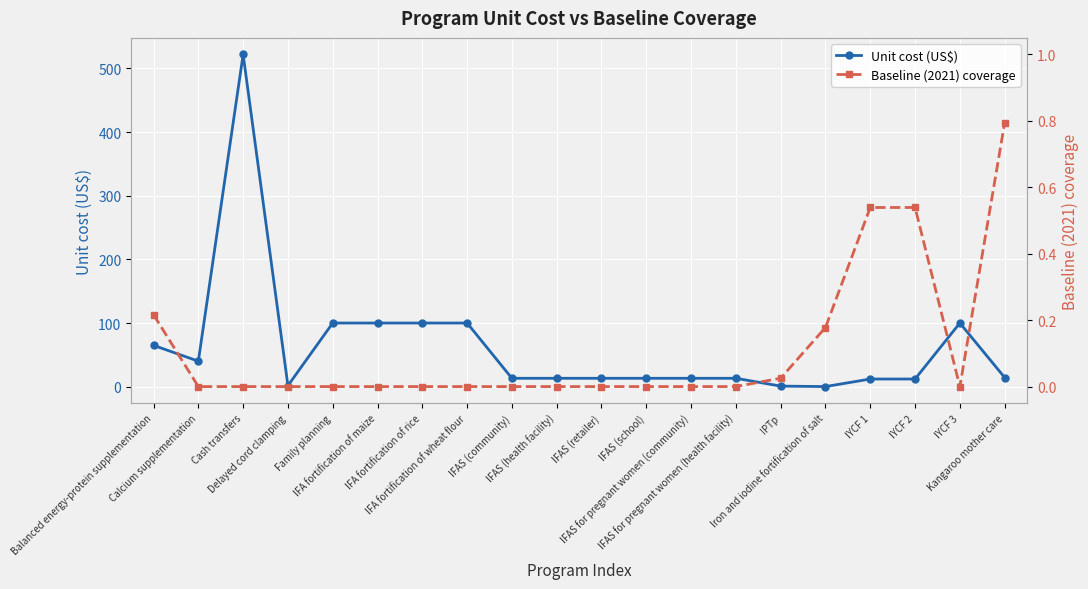

What is the minimum value for Unit cost (US$)?

0.1